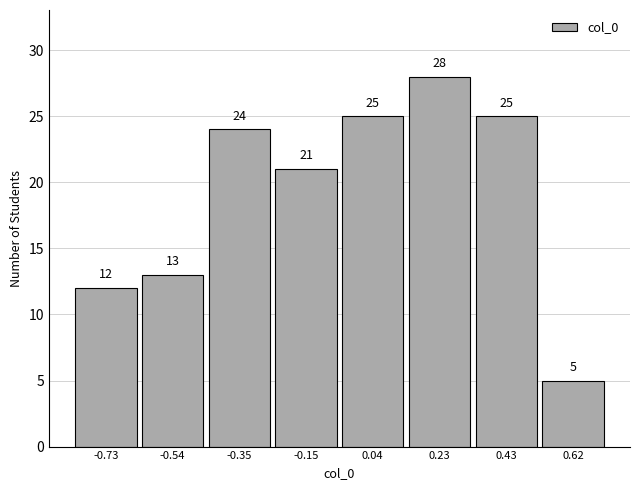

Reading right to left, transcribe all the data shown in this chart.

5	25	28	25	21	24	13	12